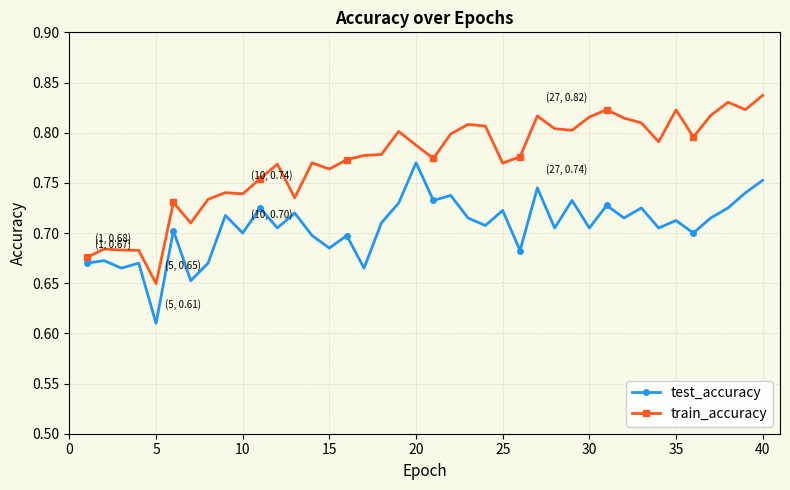

What is the difference between the maximum and minimum values in the train_accuracy series?

0.2